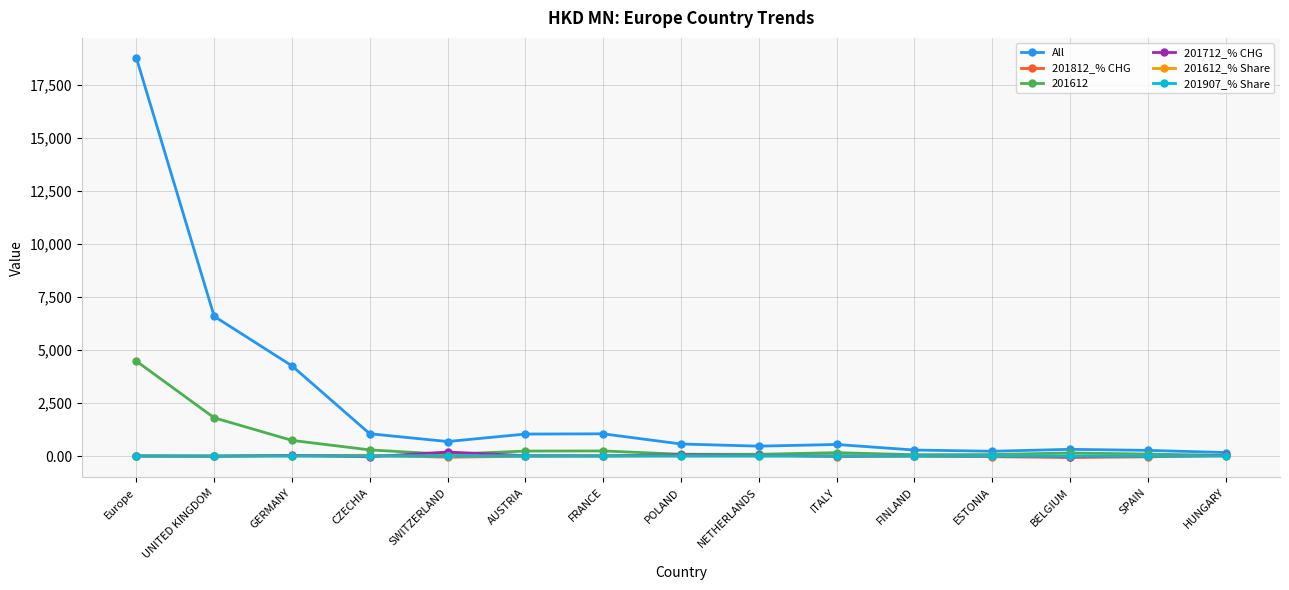

The value of 201907_% Share at AUSTRIA is 0.0. True or false?

True